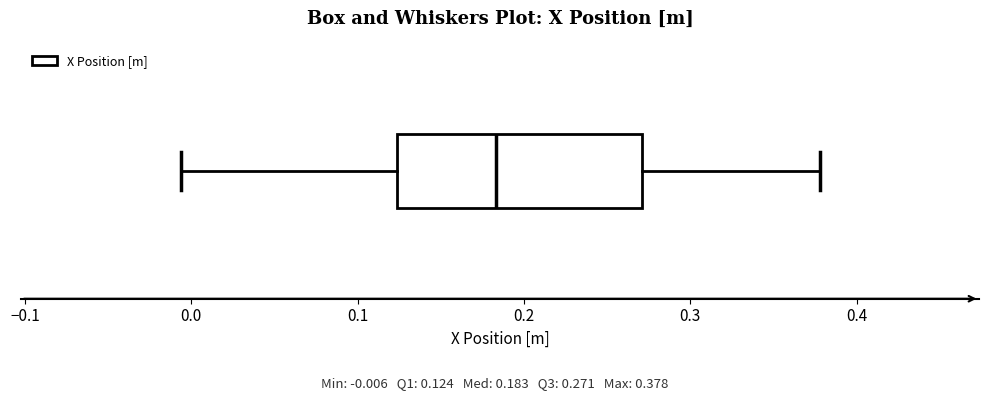

Read this box plot against the x-axis: the position of the median line, the range covered by the box, and the ends of both whiskers. The values are not printed on the chart, so give them approximately, as read against the axis.

median 0.18, box 0.12 to 0.27, whiskers -0.01 to 0.38